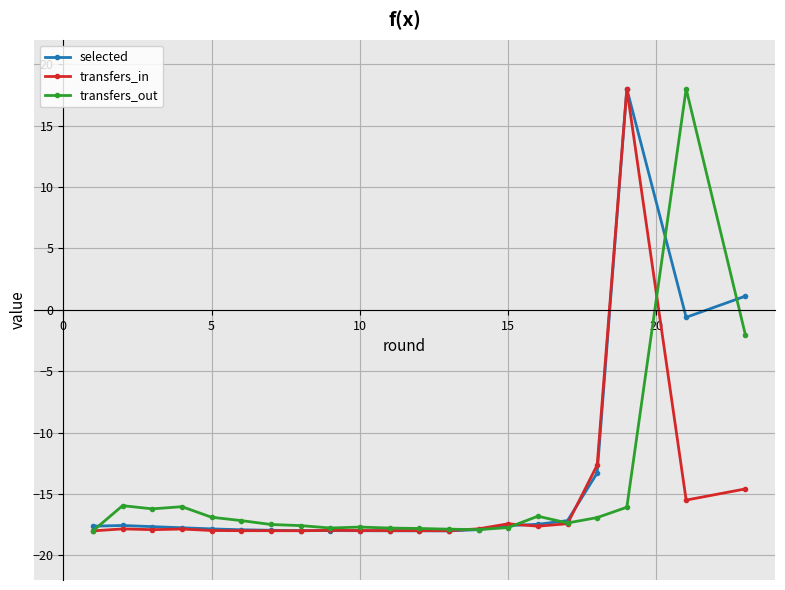

What is the smallest value displayed?

-18.0